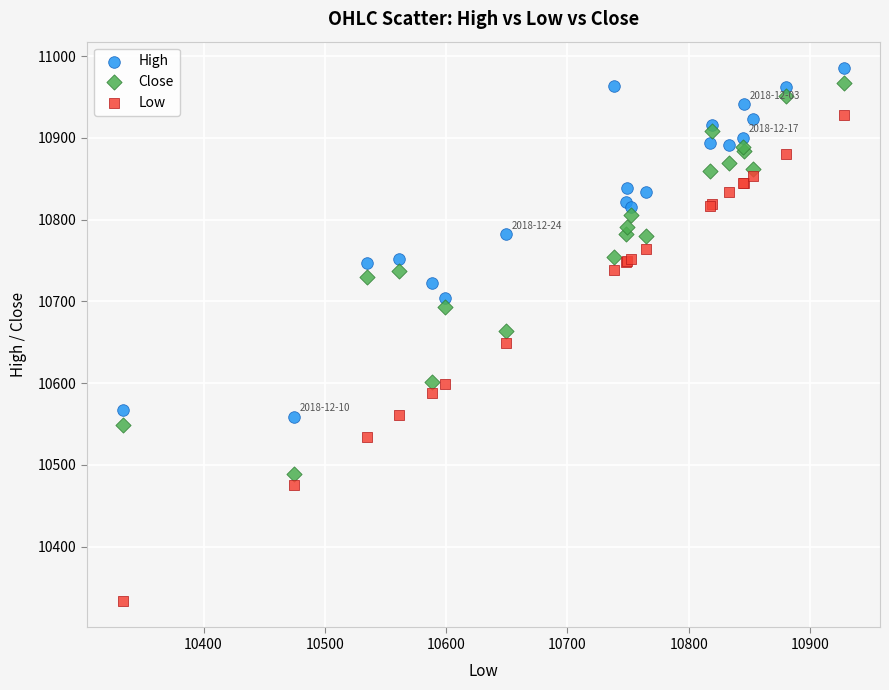

Which series reaches the minimum Y coordinate?

Low